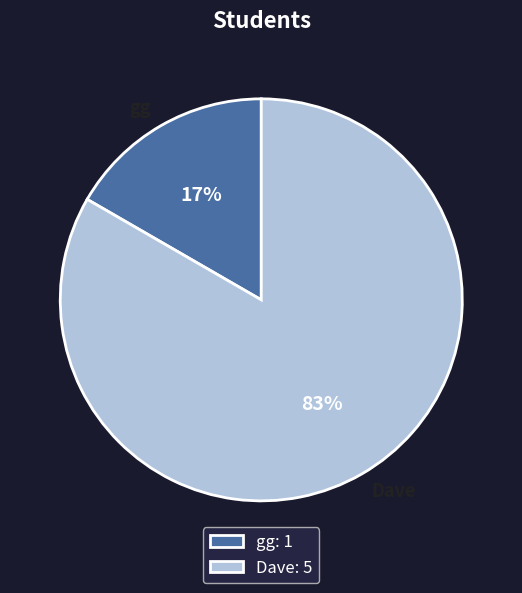

Which has a higher value, Dave or gg?

Dave